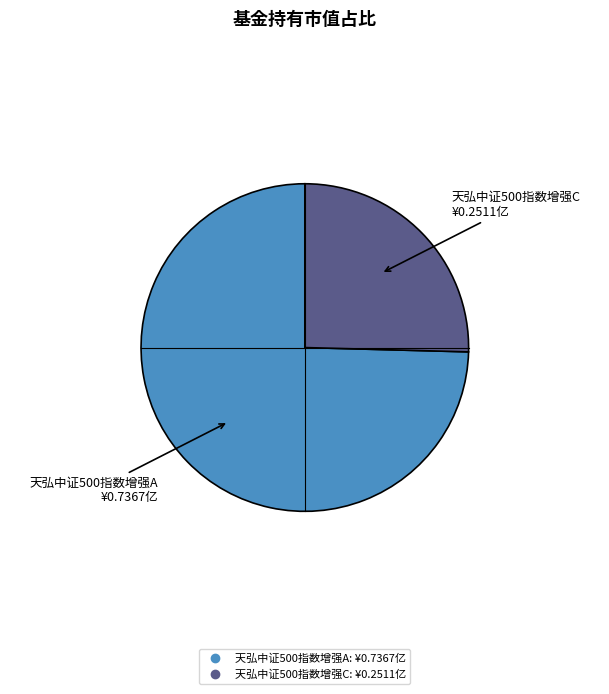

Rank the categories by value from highest to lowest.

天弘中证500指数增强A, 天弘中证500指数增强C